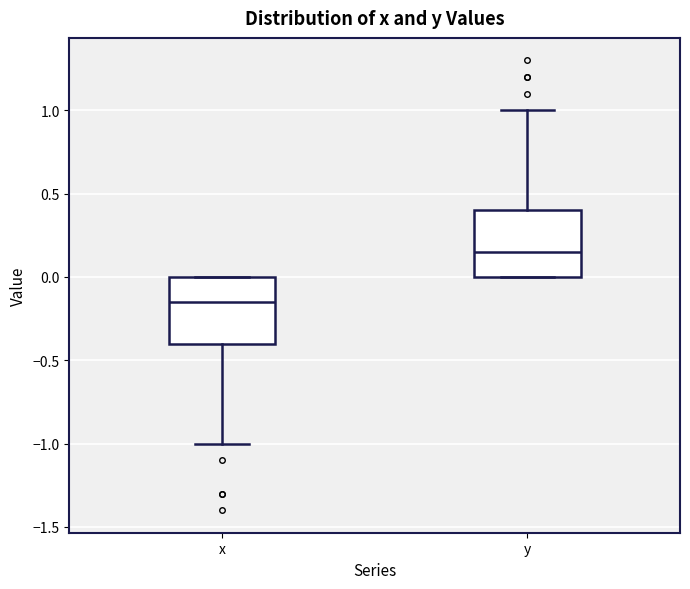

Reading left to right, read every box against the y-axis: the position of its median line, the range the box covers, and the ends of its whiskers. The values are not printed on the chart, so give them approximately, as read against the axis.

x: median -0.15, box -0.40 to 0.00, whiskers -1.00 to 0.00
y: median 0.15, box 0.00 to 0.40, whiskers 0.00 to 1.00